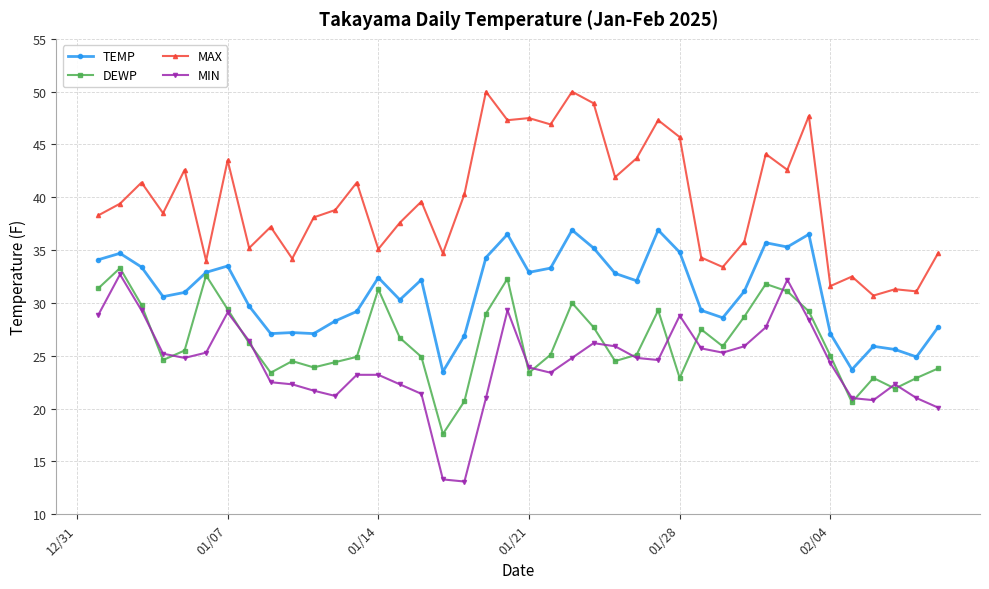

How many data points in MAX are above 39?

20